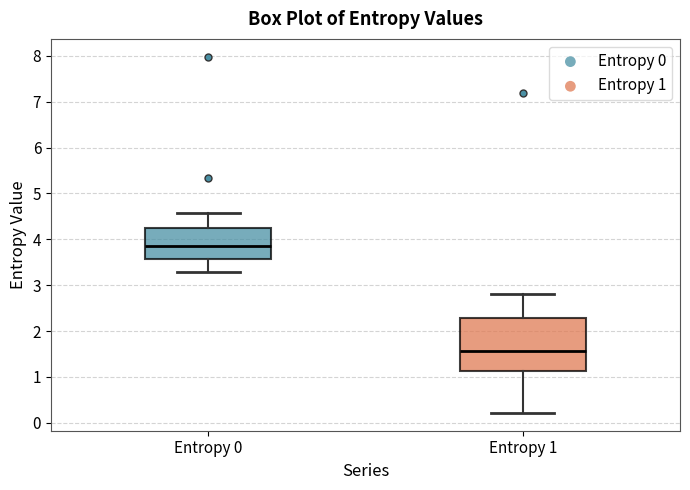

Reading left to right, read every box against the y-axis: the position of its median line, the range the box covers, and the ends of its whiskers. The values are not printed on the chart, so give them approximately, as read against the axis.

Entropy 0: median 3.9, box 3.6 to 4.2, whiskers 3.3 to 4.6
Entropy 1: median 1.6, box 1.1 to 2.3, whiskers 0.2 to 2.8